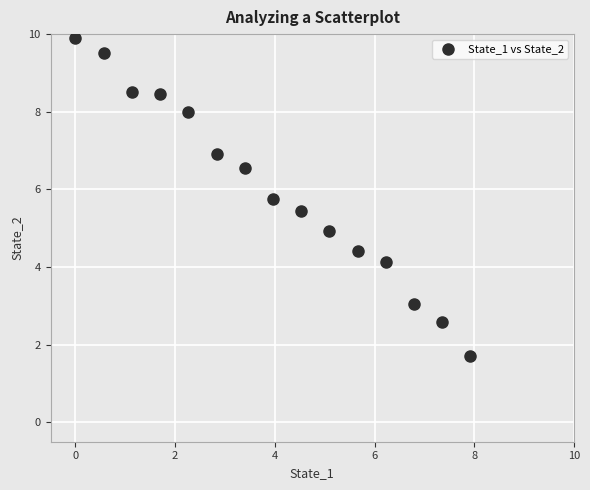

What is the range of X values (max minus min)?

7.9